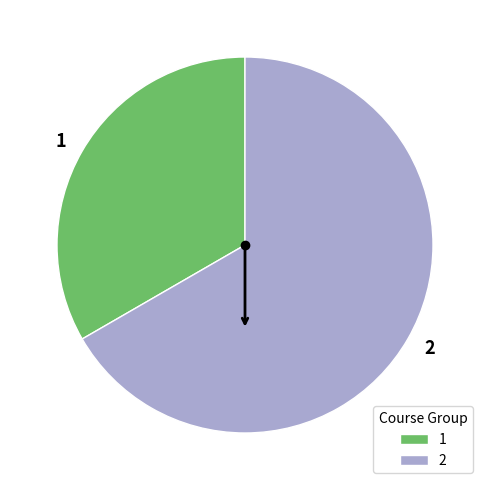

What is the majority slice?

2